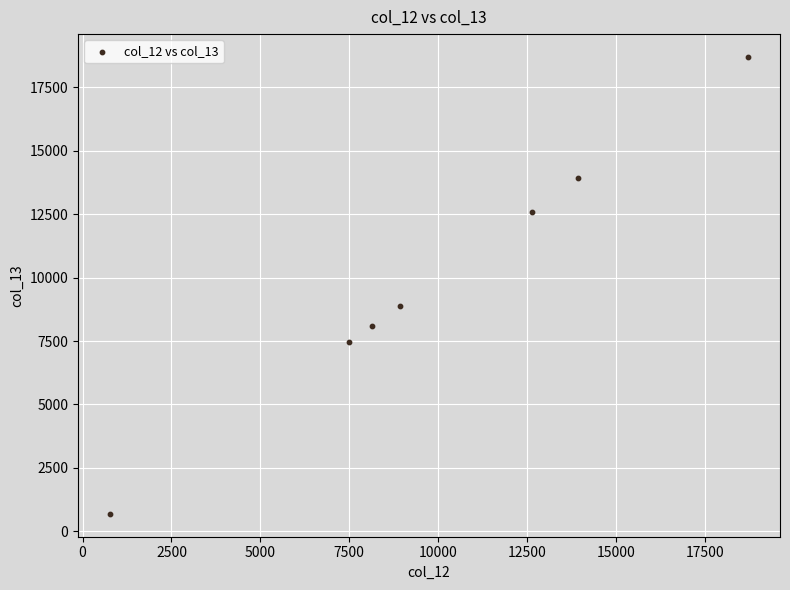

What Y value in the scatter plot is closest to 9692?

8885.0